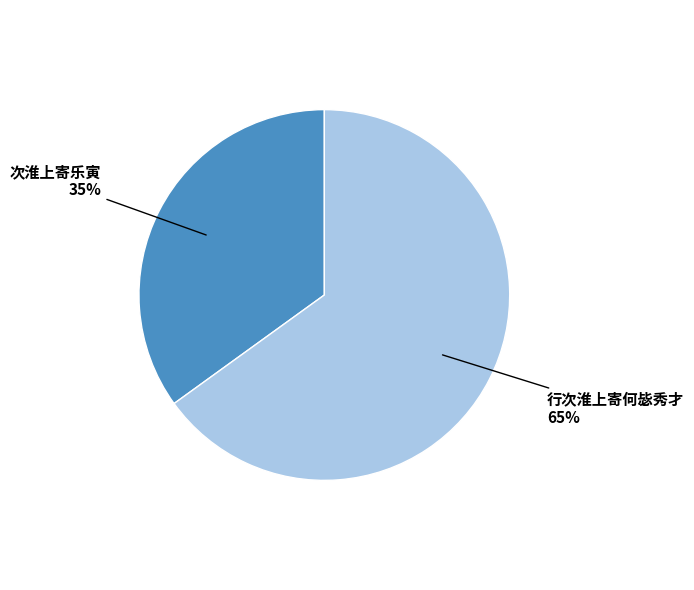

To the nearest percent, what is the difference between the largest and smallest slice percentages?

30%